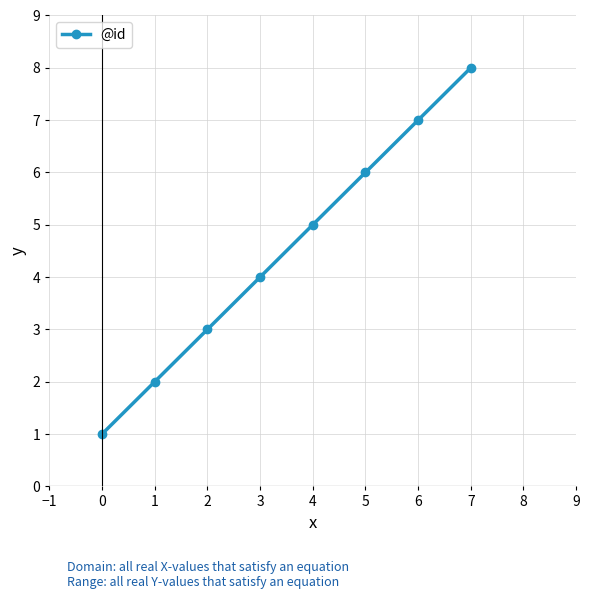

What is the change in value from 2 to 5?

+3